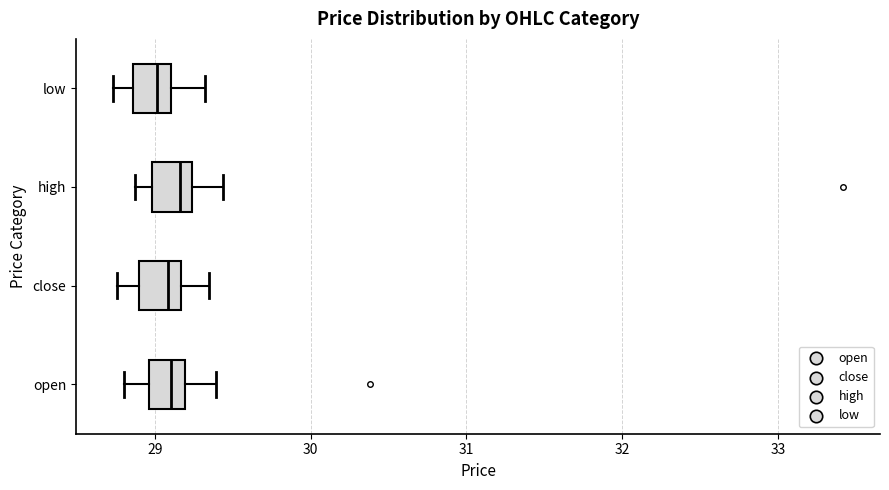

Where does the median line of the box for open sit on the x-axis? The values are not printed on the chart, so give them approximately, as read against the axis.

29.1